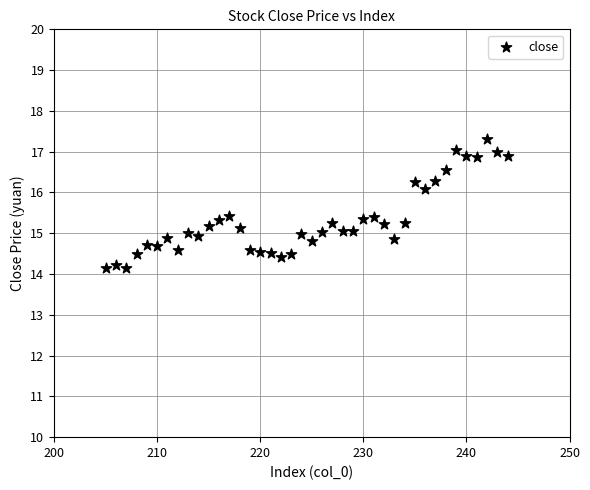

What is the range of Y values (max minus min)?

3.2